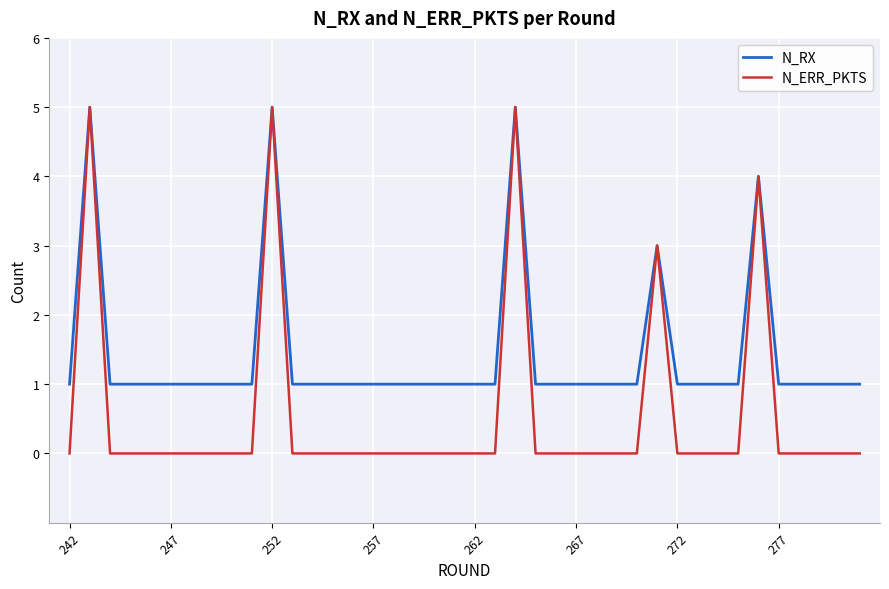

Which series has the widest spread of values?

N_ERR_PKTS